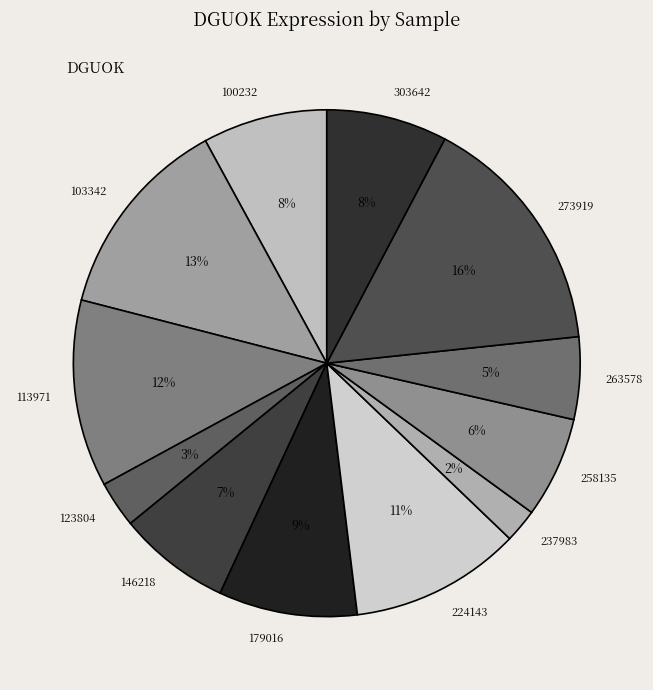

What percentage is the 179016 slice, to the nearest percent?

9%